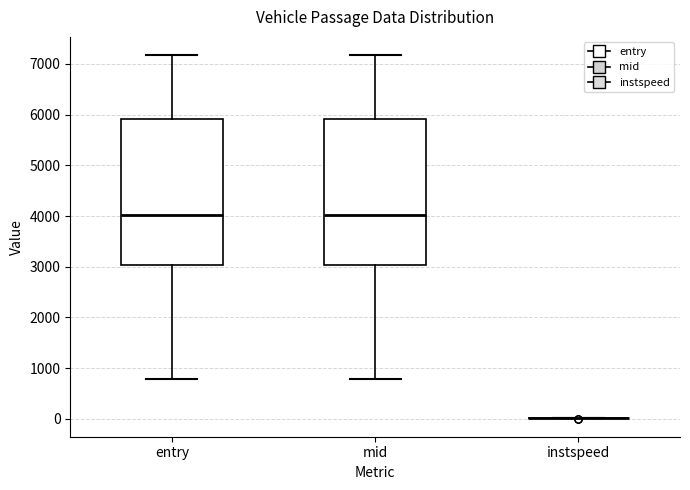

Where is the upper edge of the box for entry on the y-axis? The values are not printed on the chart, so give them approximately, as read against the axis.

5900